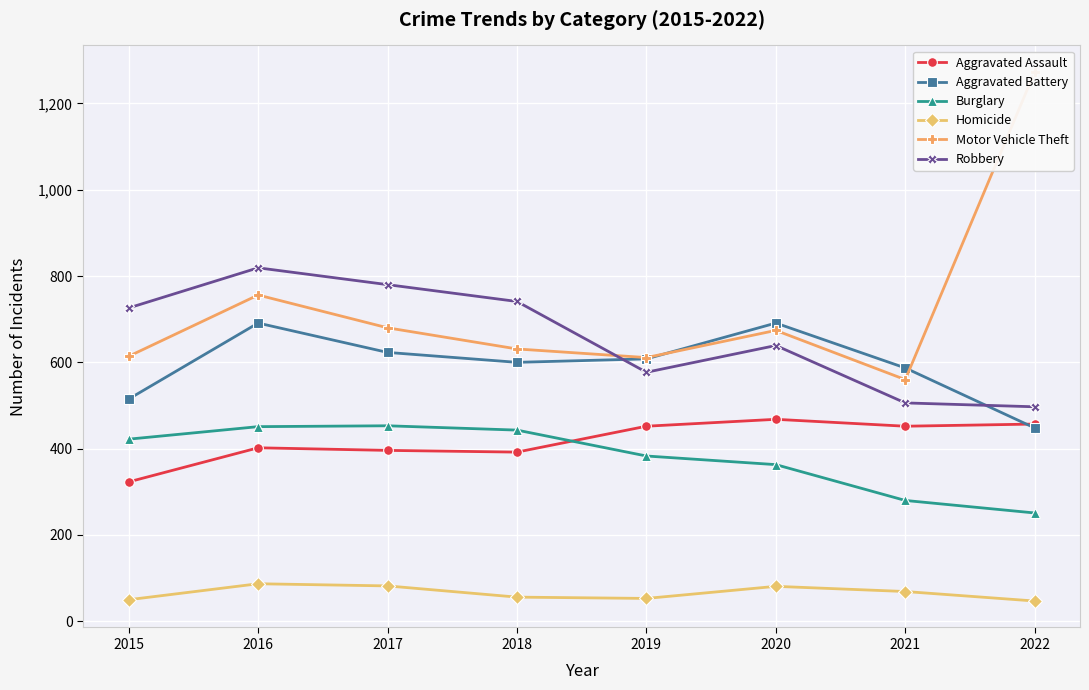

At which label does Aggravated Battery first exceed 608?

2016